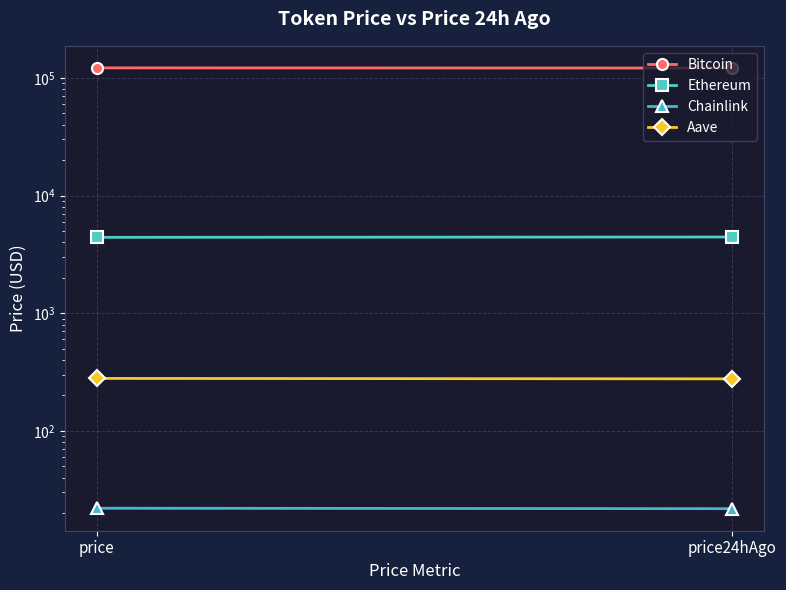

At which label is Chainlink closest to 21?

price24hAgo